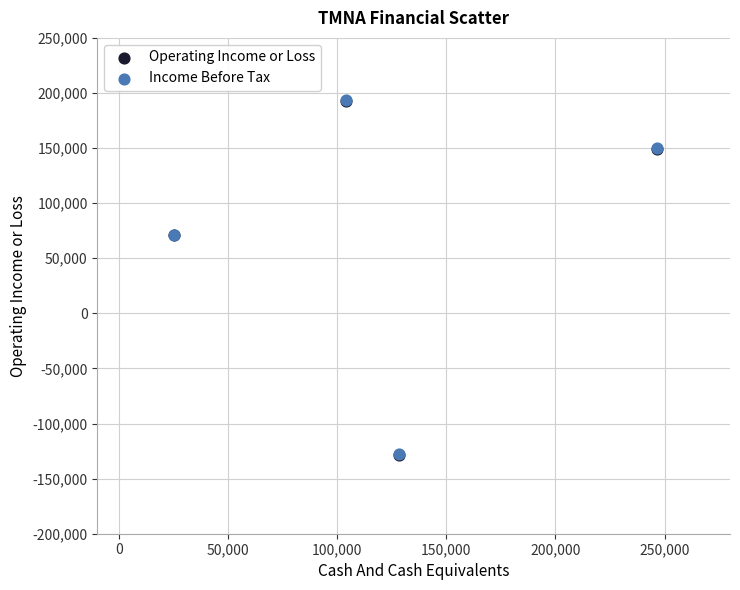

What are all the series names shown in the legend?

Operating Income or Loss, Income Before Tax